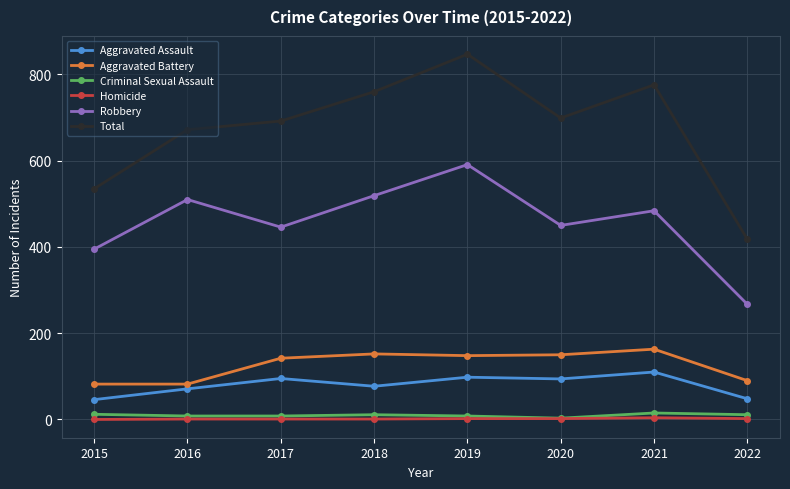

At which category does Robbery reach its first local valley?

2017